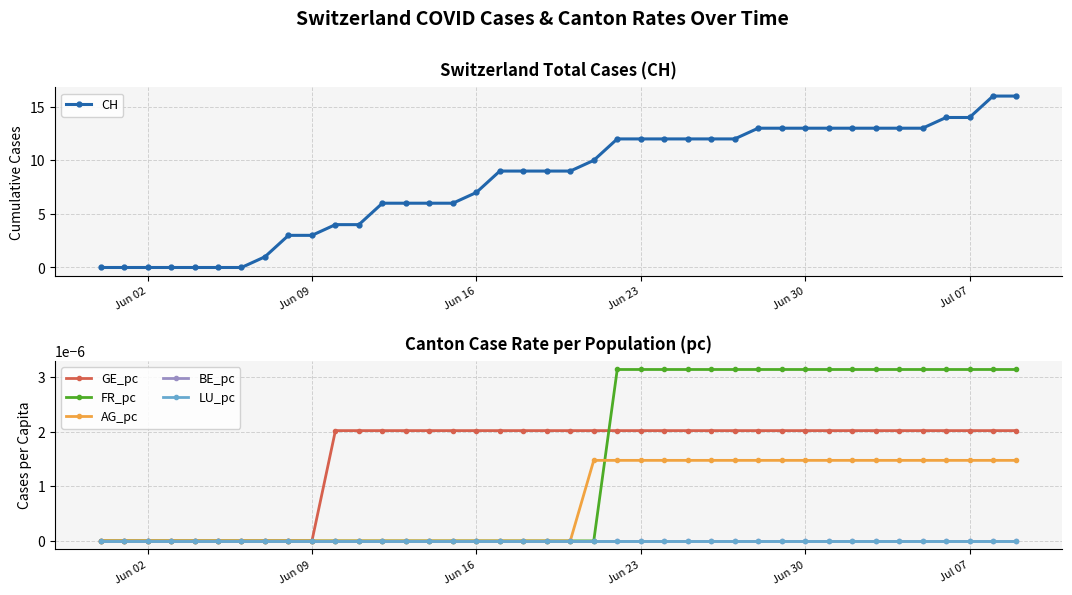

Is it true that CH equals 21 at Jul 07?

False